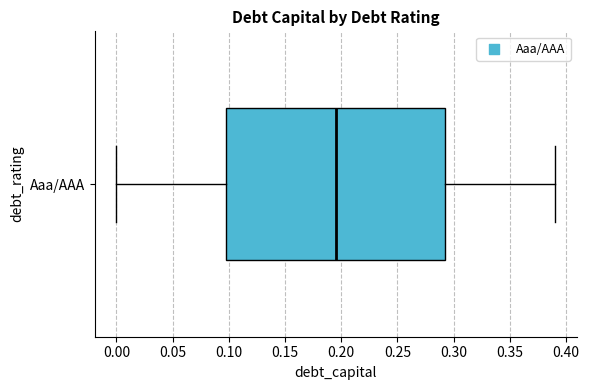

Where does the right whisker of the box for Aaa/AAA end on the x-axis? The values are not printed on the chart, so give them approximately, as read against the axis.

0.390